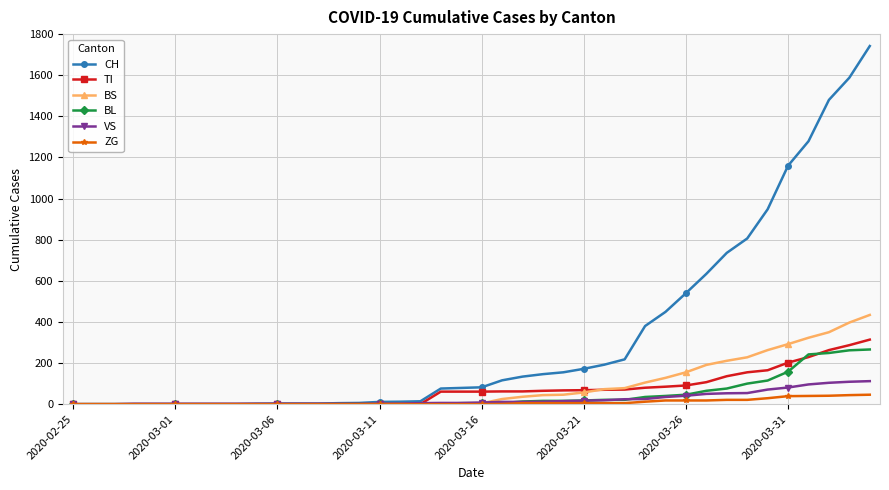

What is the greatest value displayed?

1742